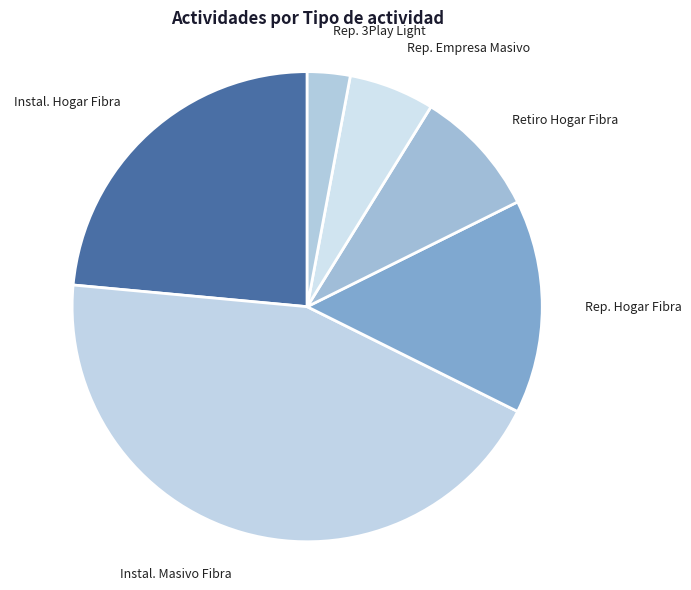

What is the largest slice in the pie chart?

Instal. Masivo Fibra